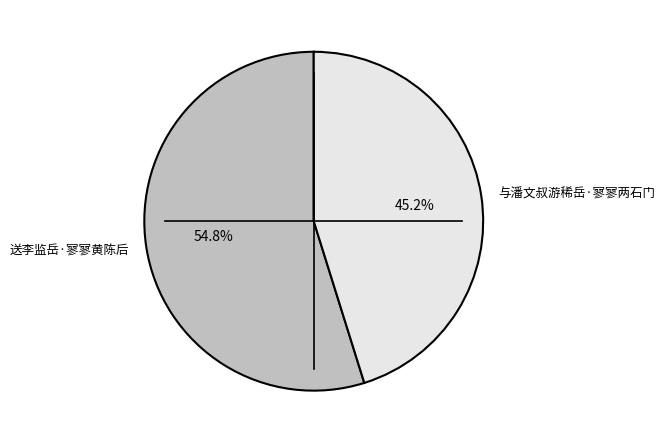

Rank the categories by value from highest to lowest.

送李监岳·寥寥黄陈后, 与潘文叔游稀岳·寥寥两石门